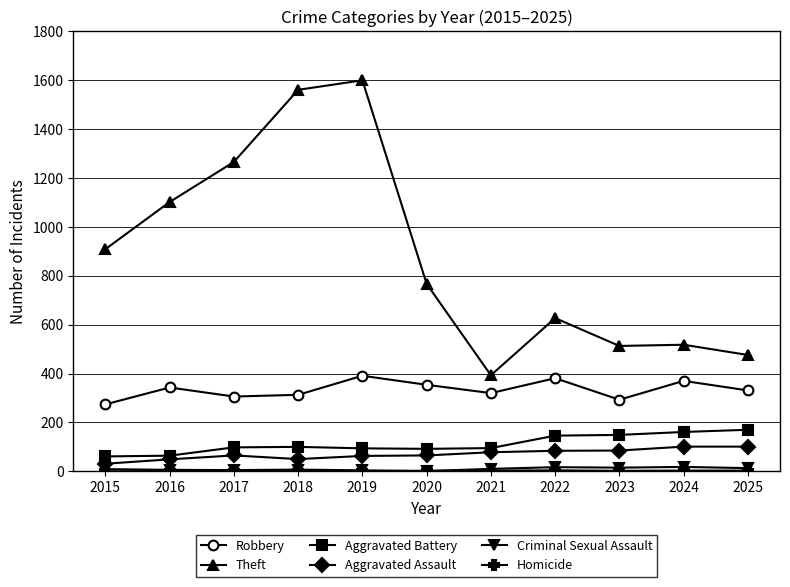

At which category does Robbery reach its first local peak?

2016